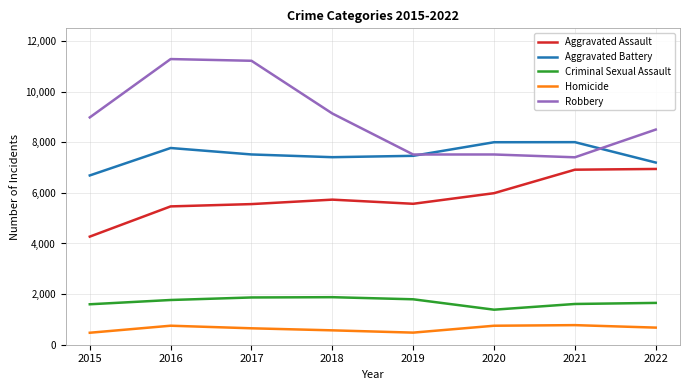

Which series has the widest spread of values?

Robbery